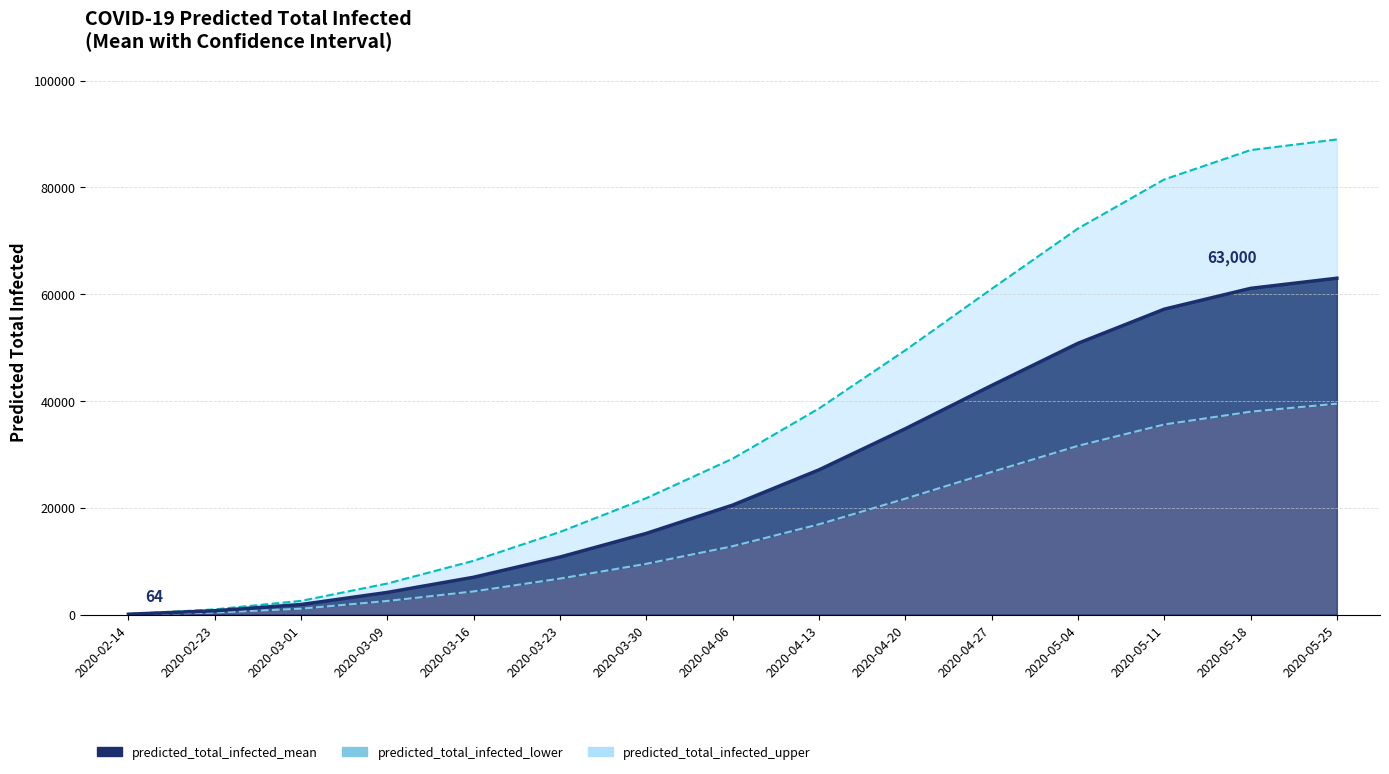

What position from the left is 2020-05-18?

14